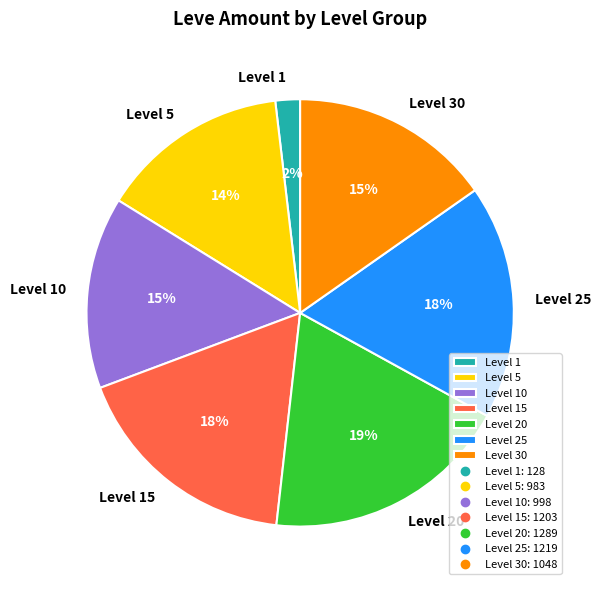

To the nearest percent, what is the difference between the largest and smallest slice percentages?

17%